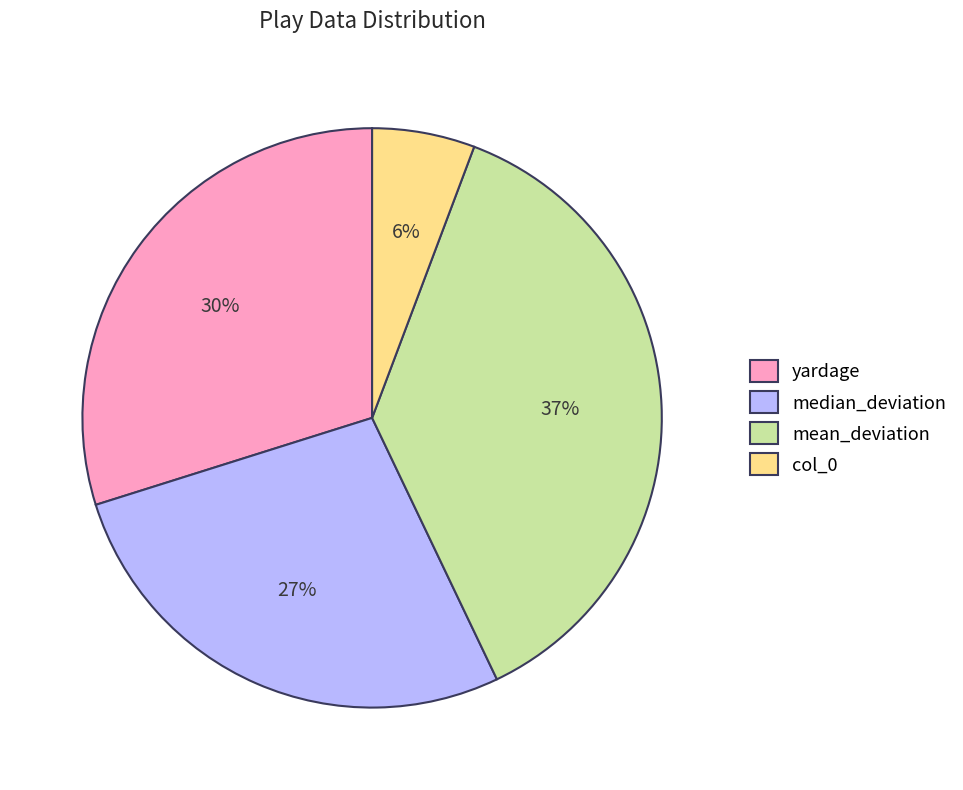

How many slices are in this pie chart?

4